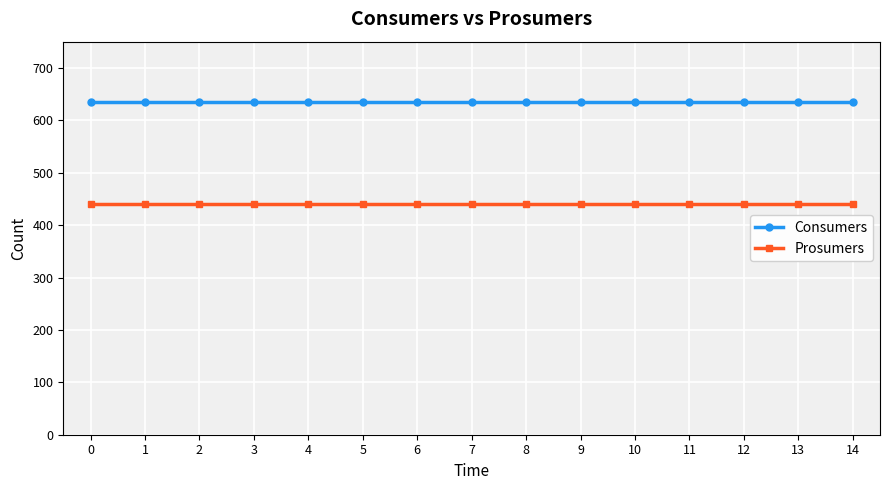

What is the difference between the highest and lowest values at 1?

195